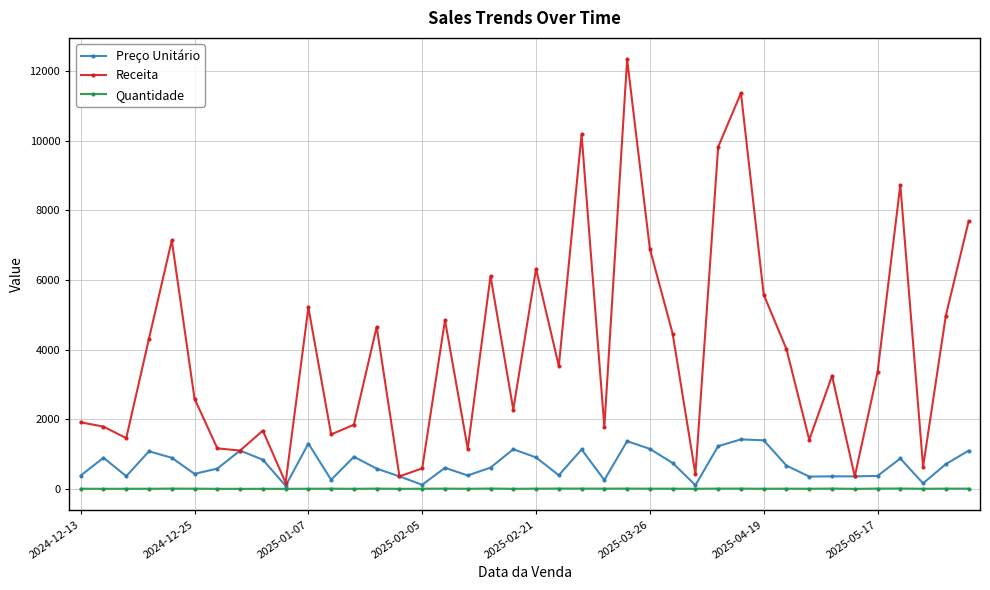

At how many categories does at least one series exceed 2055?

23